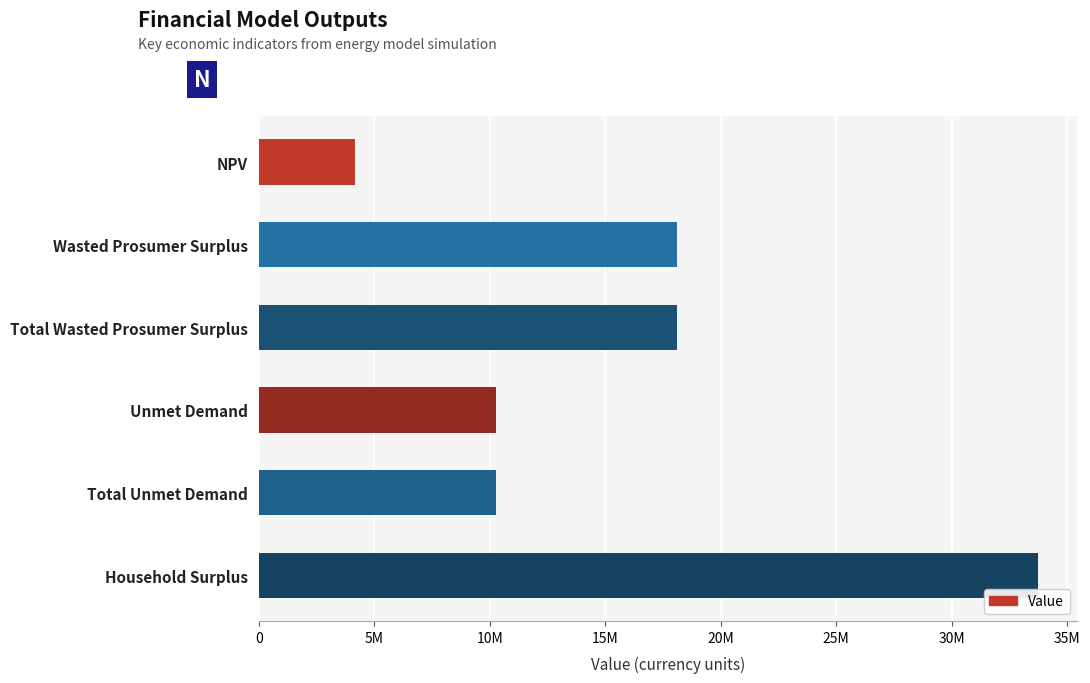

Does the chart contain stacked bars?

No